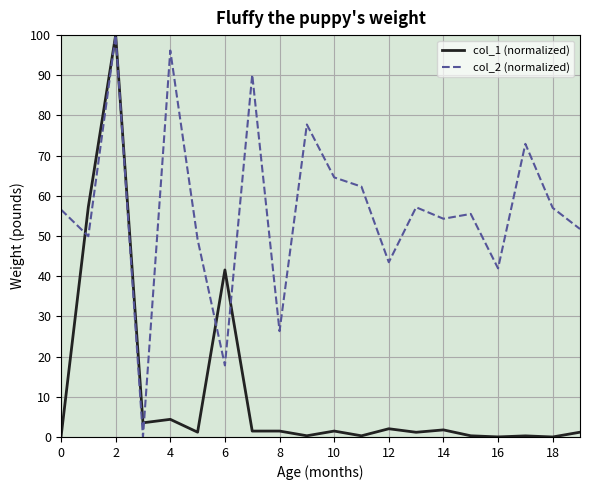

In col_2 (normalized), how many points are lower than both neighbors (excluding endpoints)?

7